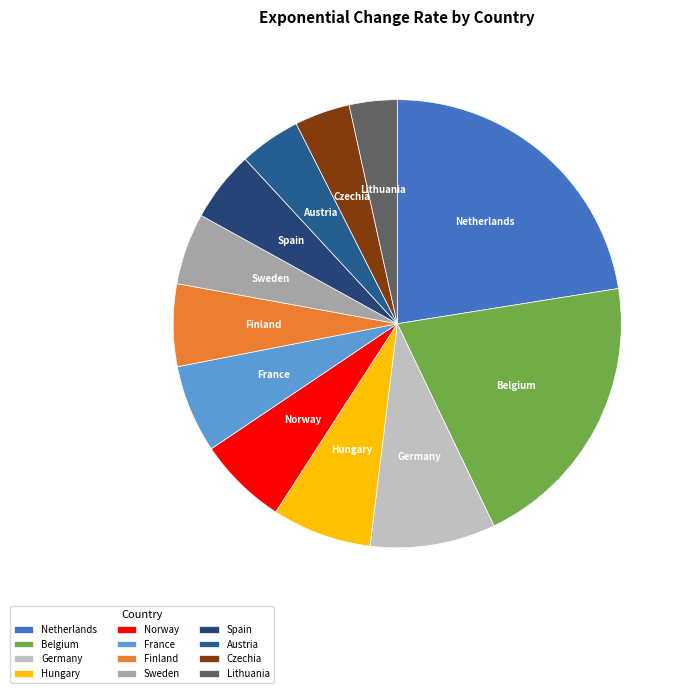

Do Austria and France together represent more than half of the pie?

No